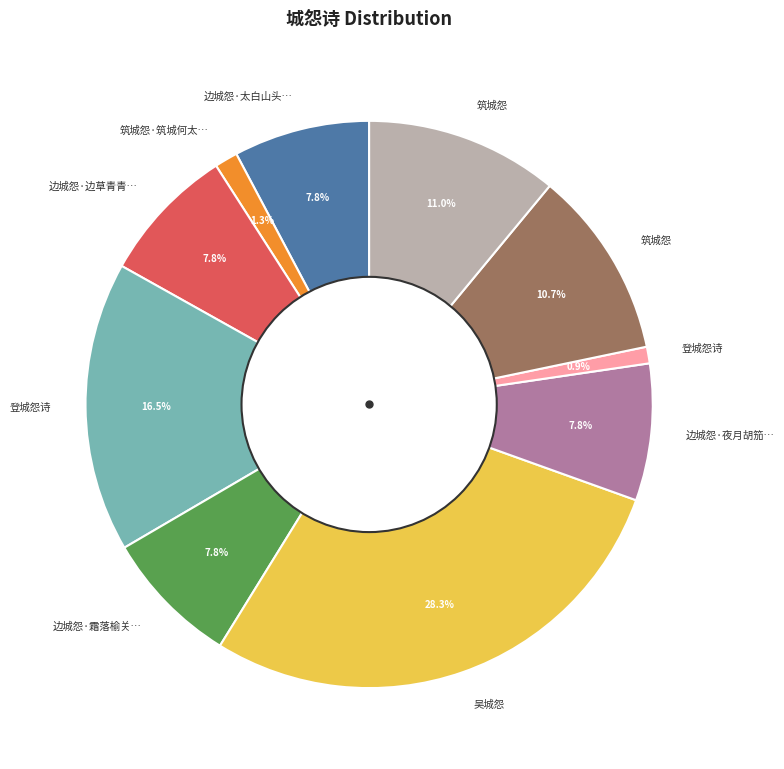

Is there any slice that represents more than half of the pie?

No